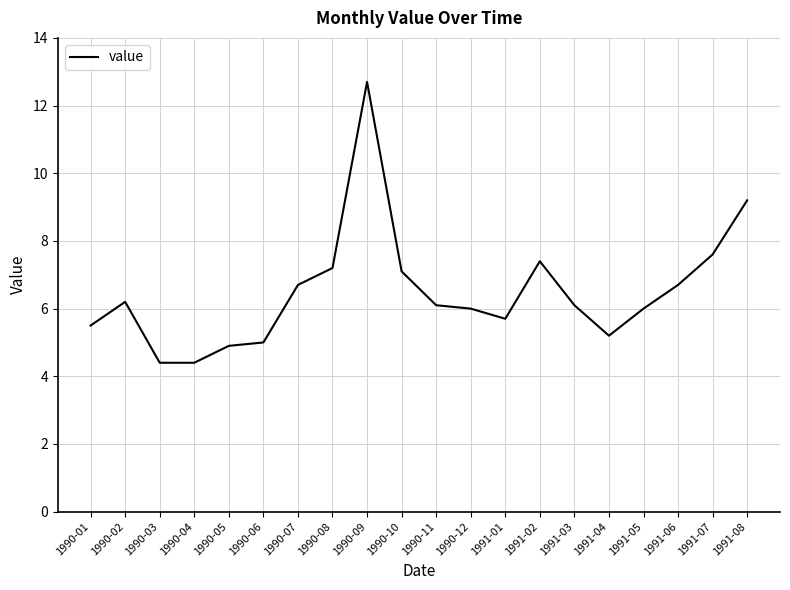

Reading right to left, extract all data points from this chart.

9.2	7.6	6.7	6.0	5.2	6.1	7.4	5.7	6.0	6.1	7.1	12.7	7.2	6.7	5.0	4.9	4.4	4.4	6.2	5.5